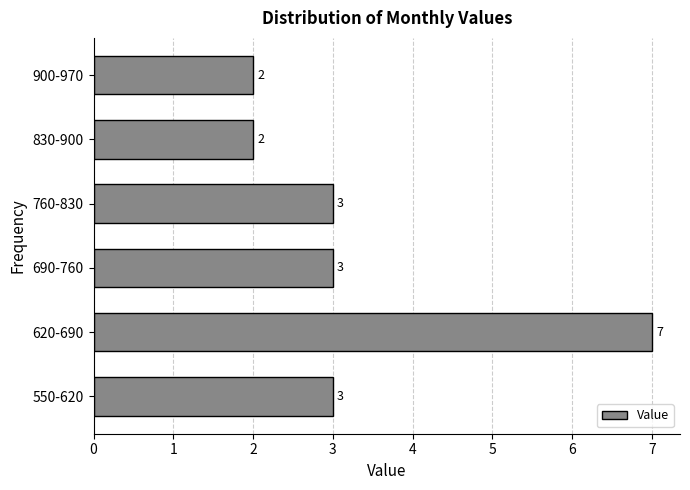

Reading bottom to top, what are all the values shown in this chart?

3	7	3	3	2	2